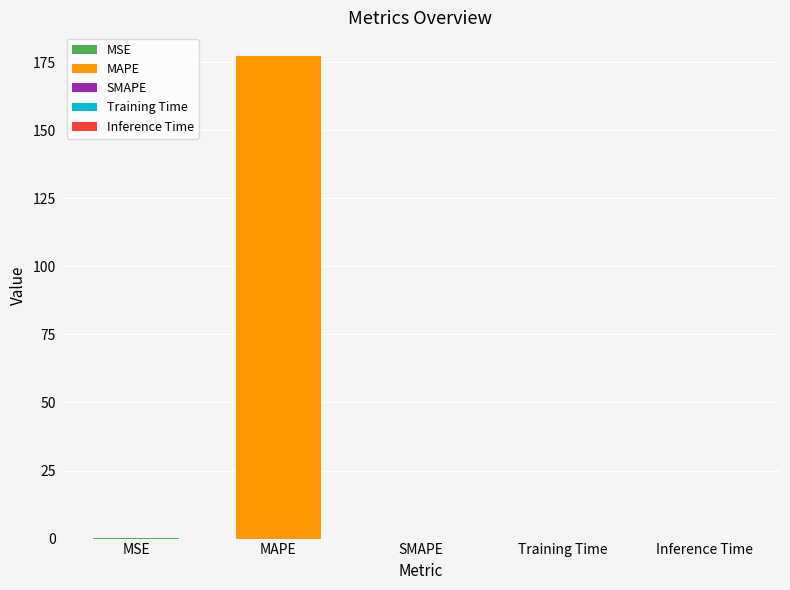

Reading right to left, what are all the values shown in this chart?

Inference Time=0.0	Training Time=0.0	SMAPE=0.0	MAPE=177.0	MSE=0.1